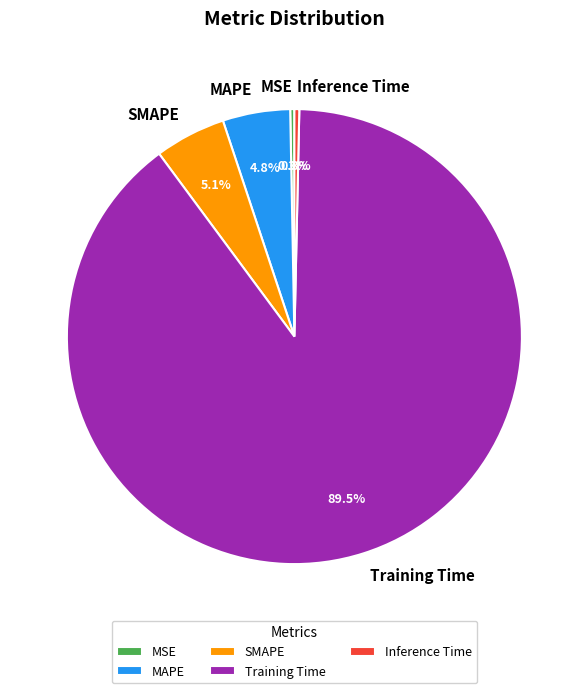

Count the number of slices in the pie.

5